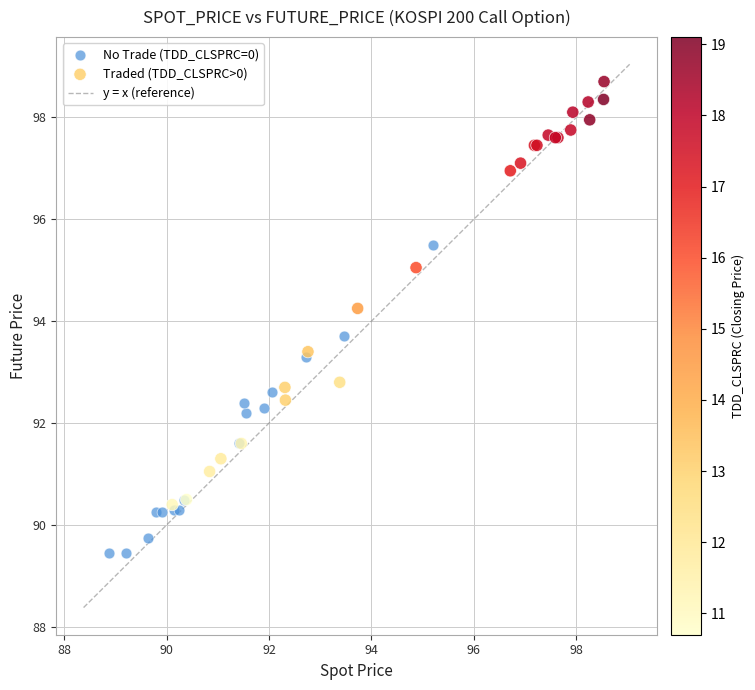

Which series reaches the maximum Y coordinate?

Traded (TDD_CLSPRC>0)